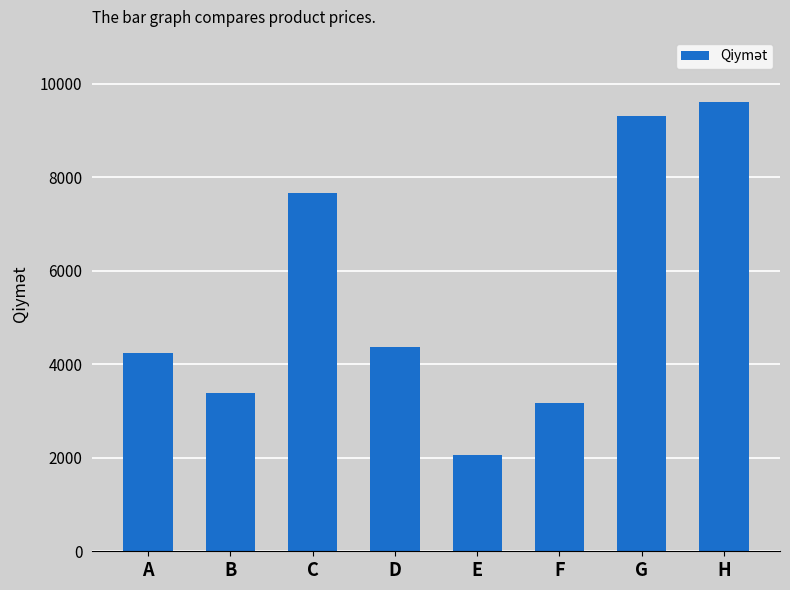

What is the sum of all values?

43814